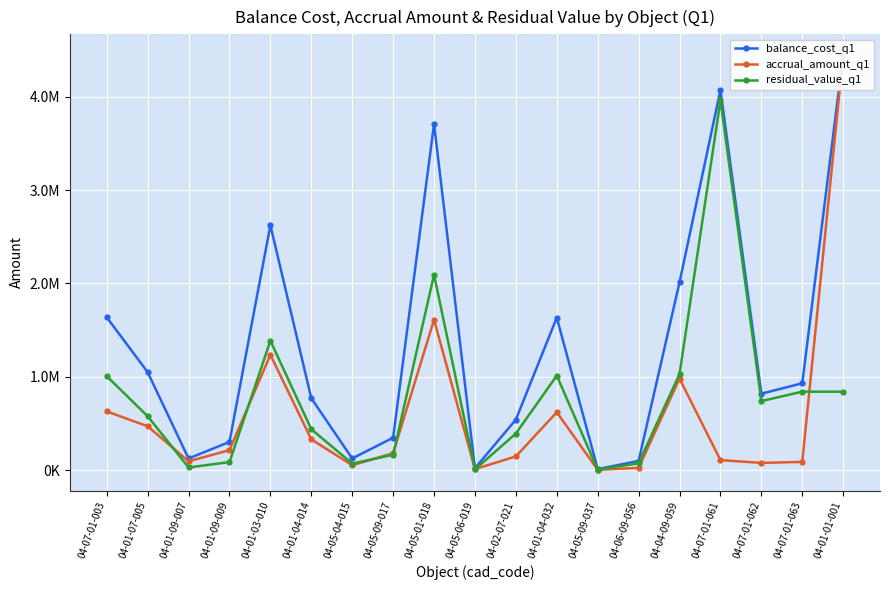

True or false: balance_cost_q1 and accrual_amount_q1 intersect in this chart.

False